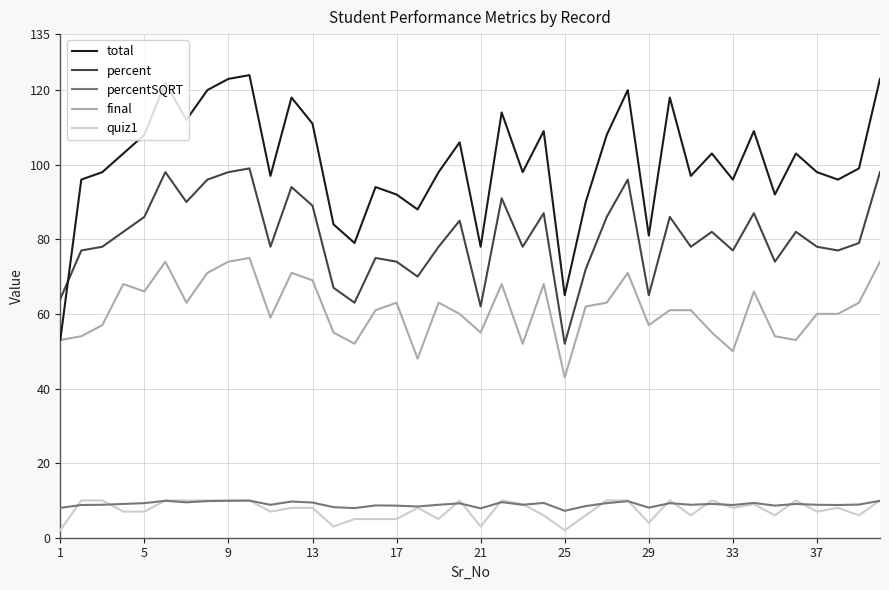

In total, how many points are lower than both neighbors (excluding endpoints)?

12